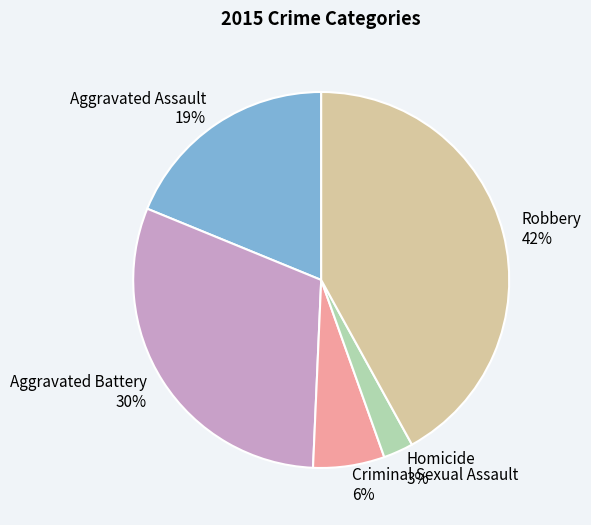

What is the smallest slice in the pie chart?

Homicide